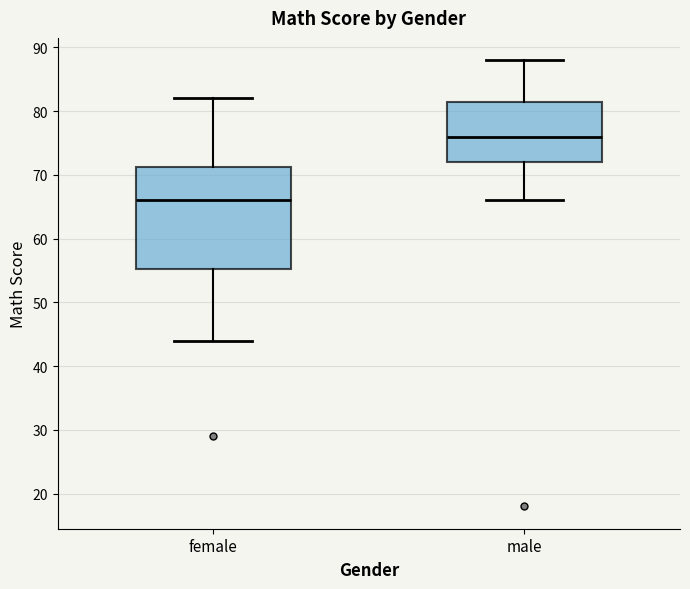

Which box's median line is the highest?

male